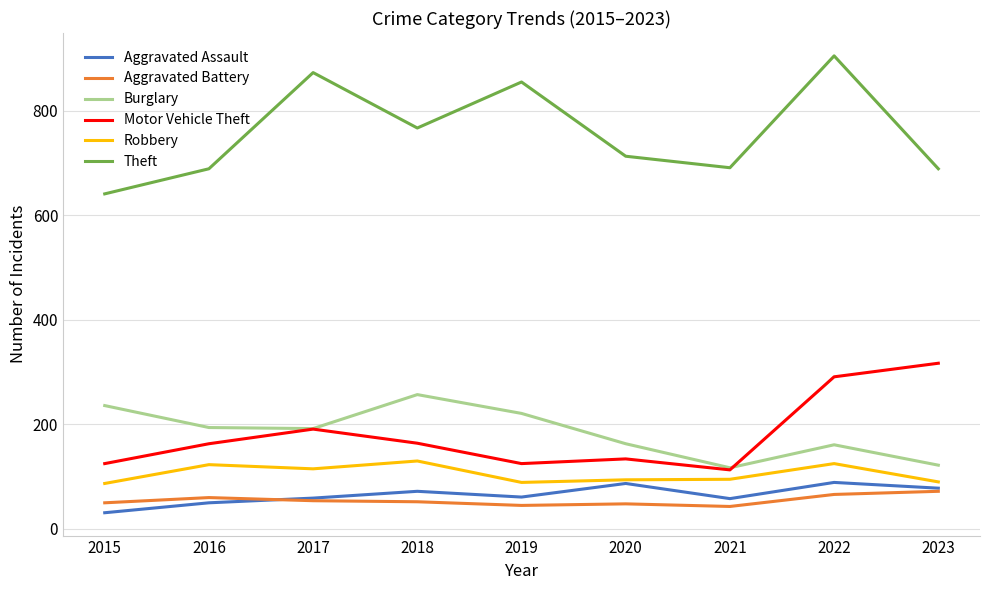

How many series are shown in this chart?

6